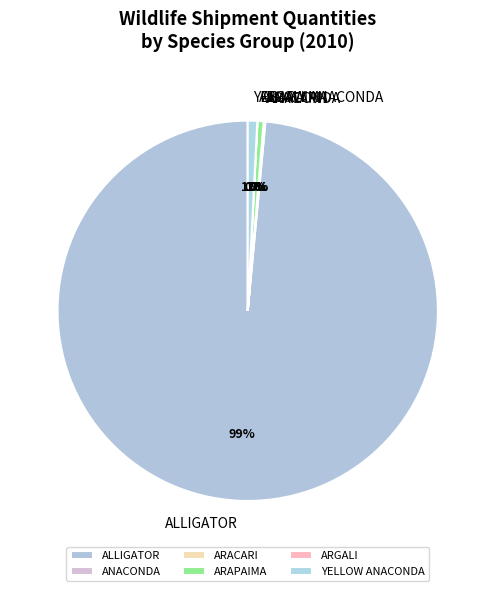

Which category has the biggest portion of the pie?

ALLIGATOR